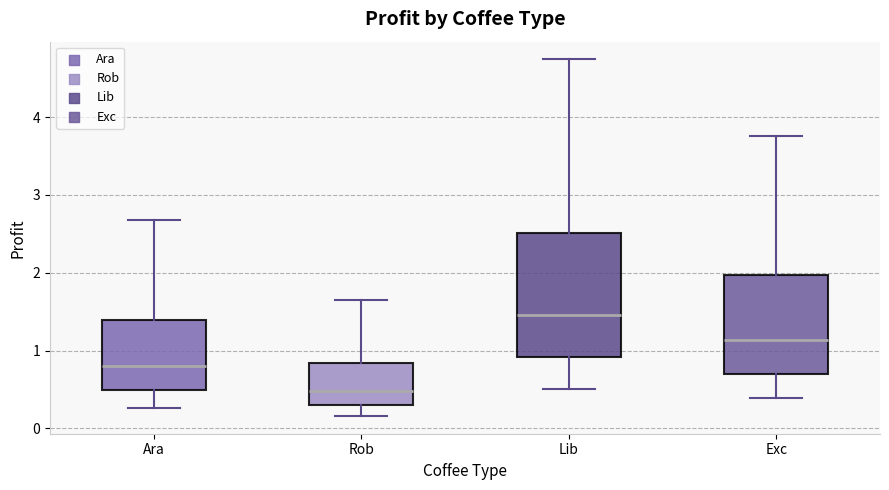

Which box has the highest median line?

Lib